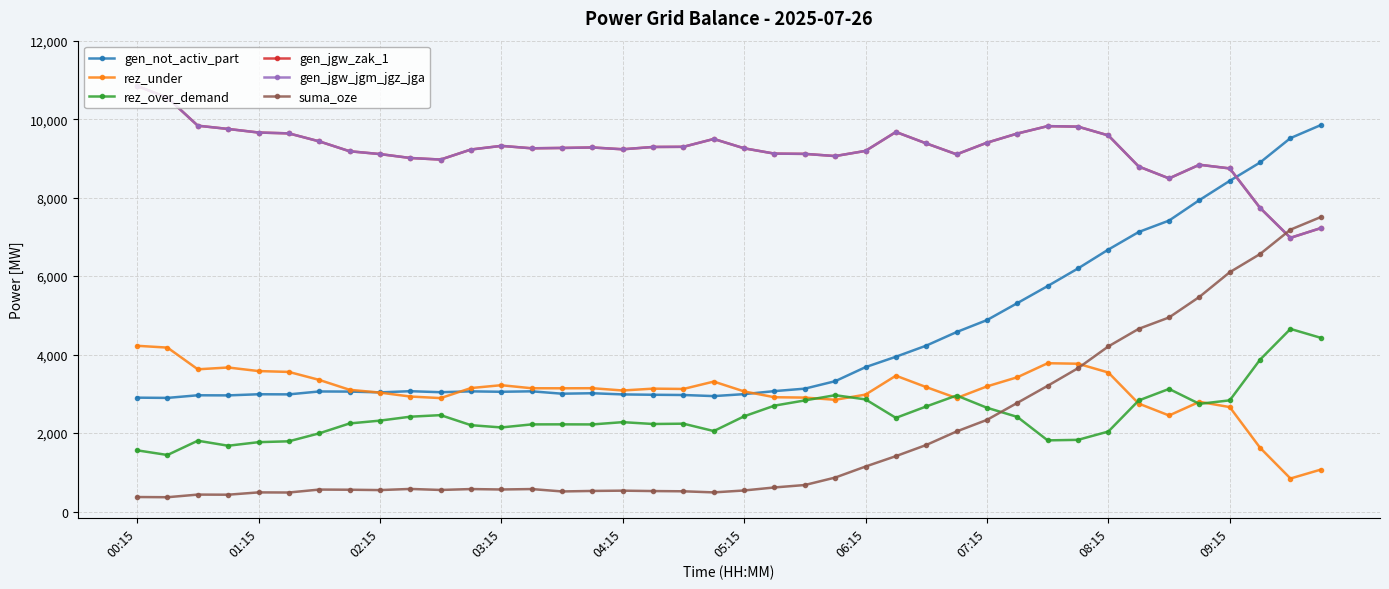

What is the highest value of the suma_oze series?

7505